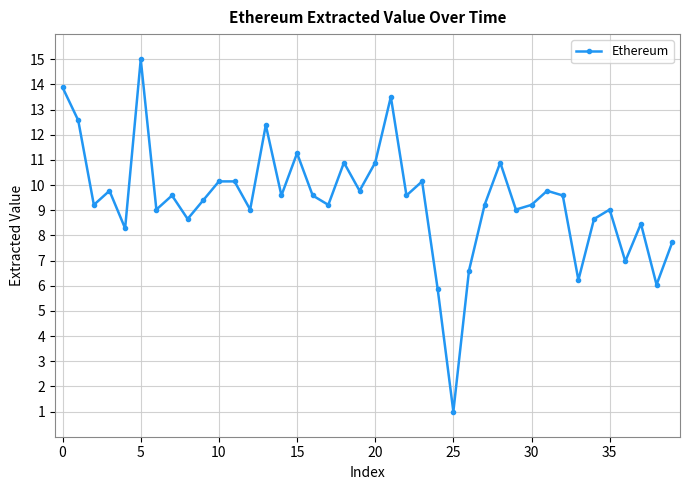

What is the difference between the maximum and minimum values?

14.0